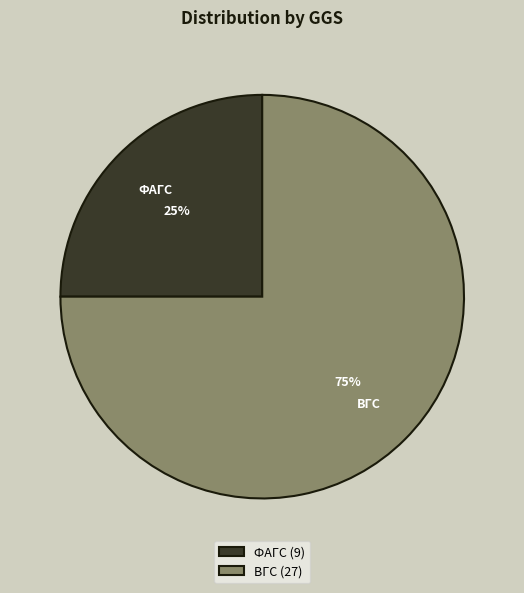

Is it true that ВГС is 69% of the pie?

False